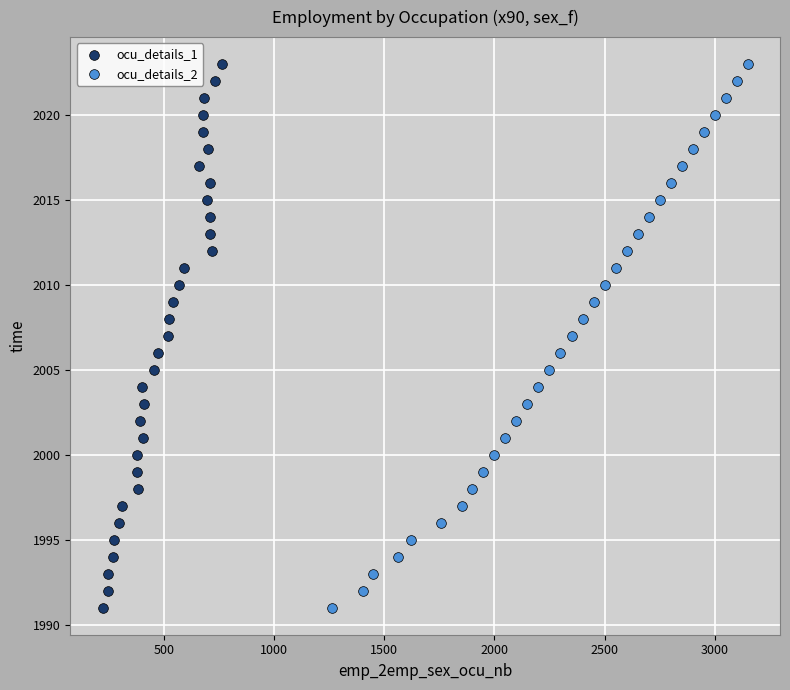

What are all the series names shown in the legend?

ocu_details_1, ocu_details_2